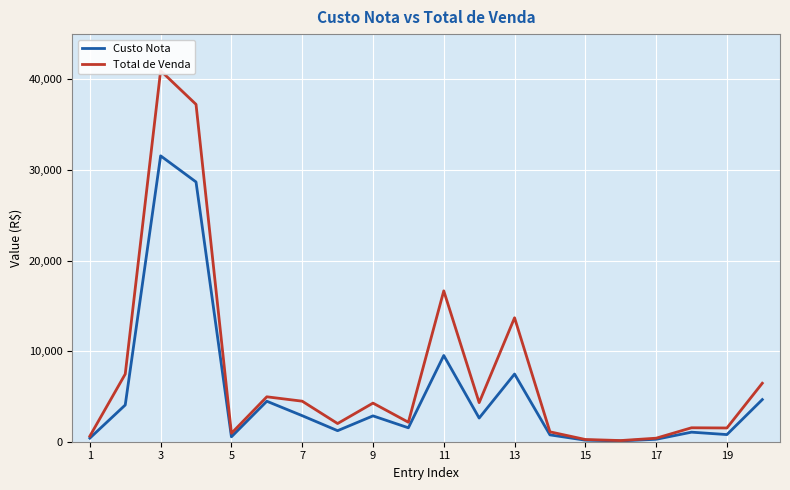

True or false: Custo Nota and Total de Venda intersect in this chart.

False